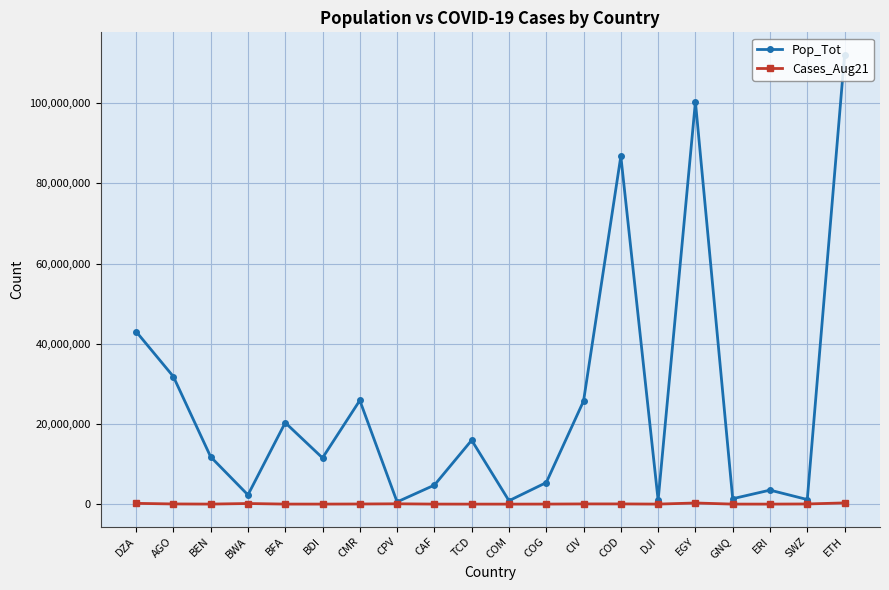

At how many categories does at least one series exceed 99408978?

2